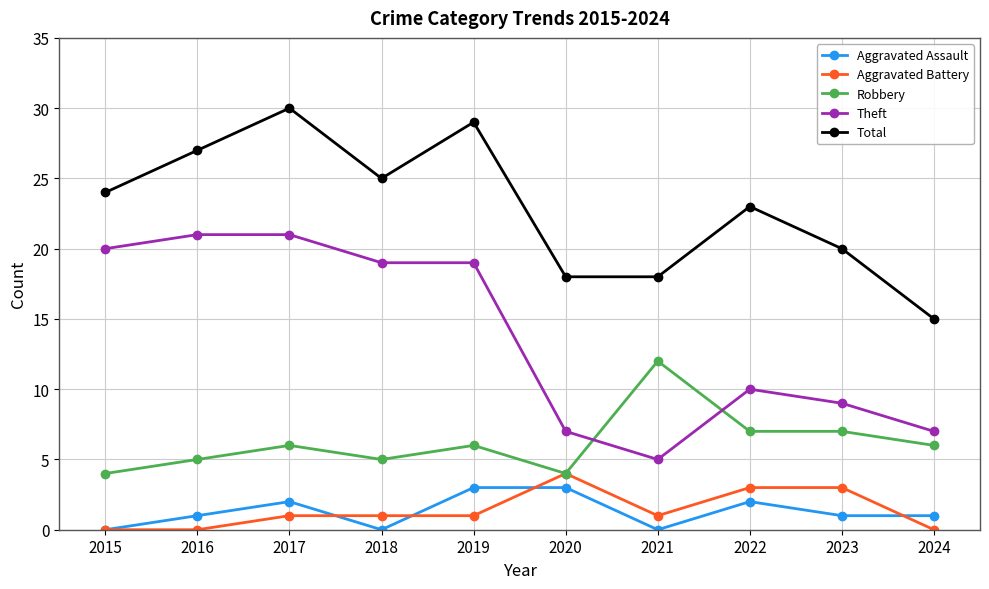

True or false: Total and Aggravated Battery cross at least once.

False